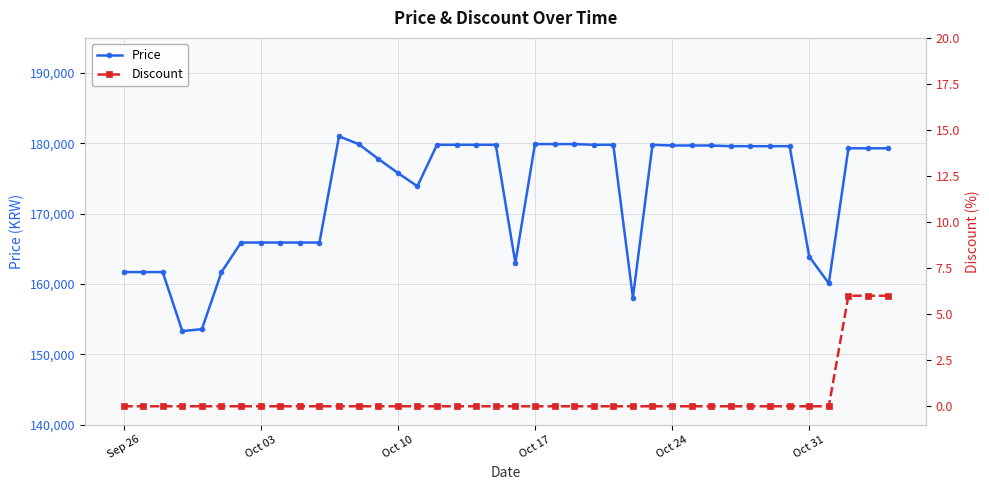

What is the lowest value of the Price series?

153310